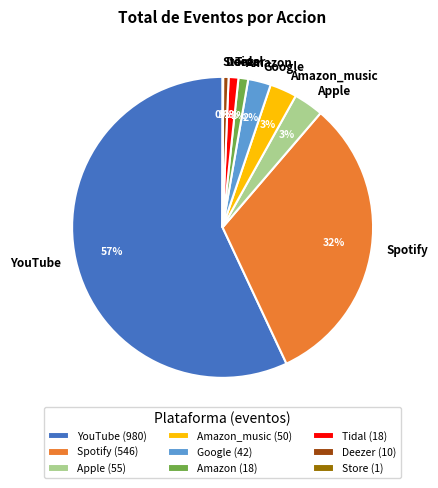

Is the sum of Apple and YouTube greater than half?

Yes